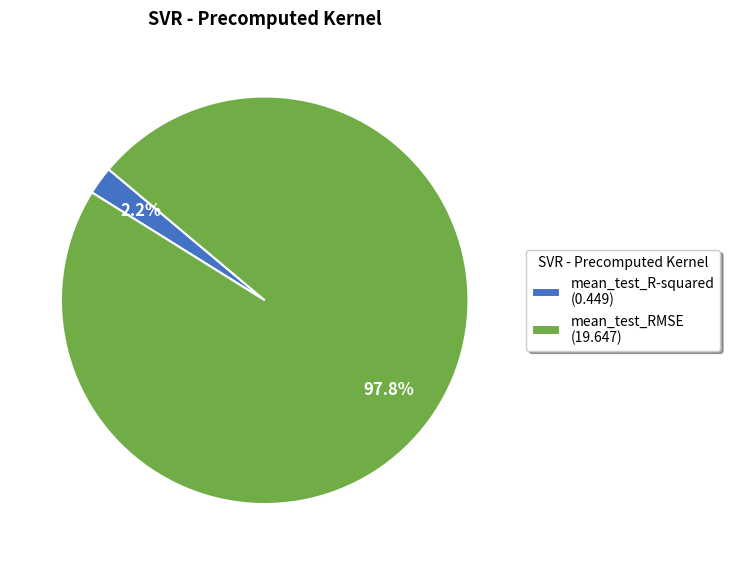

Between mean_test_R-squared (0.449) and mean_test_RMSE (19.647), which is larger?

mean_test_RMSE (19.647)